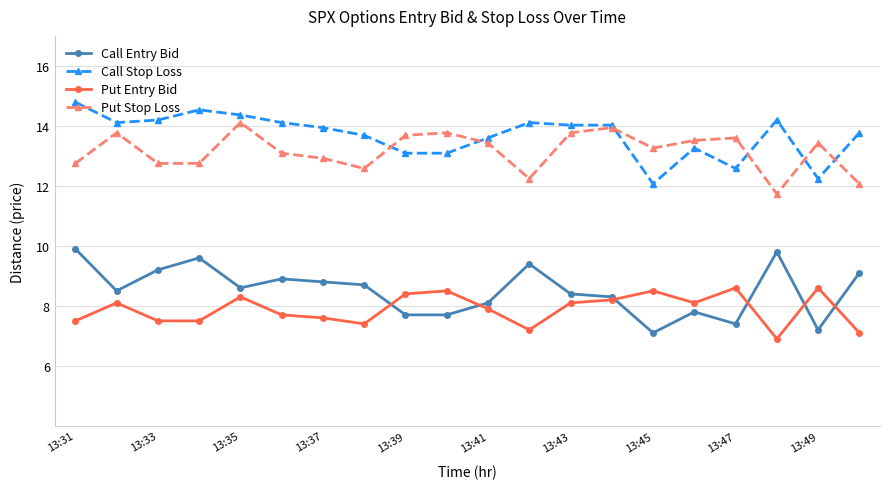

What is the value of the Call Stop Loss point at the 20th from the left?

13.8